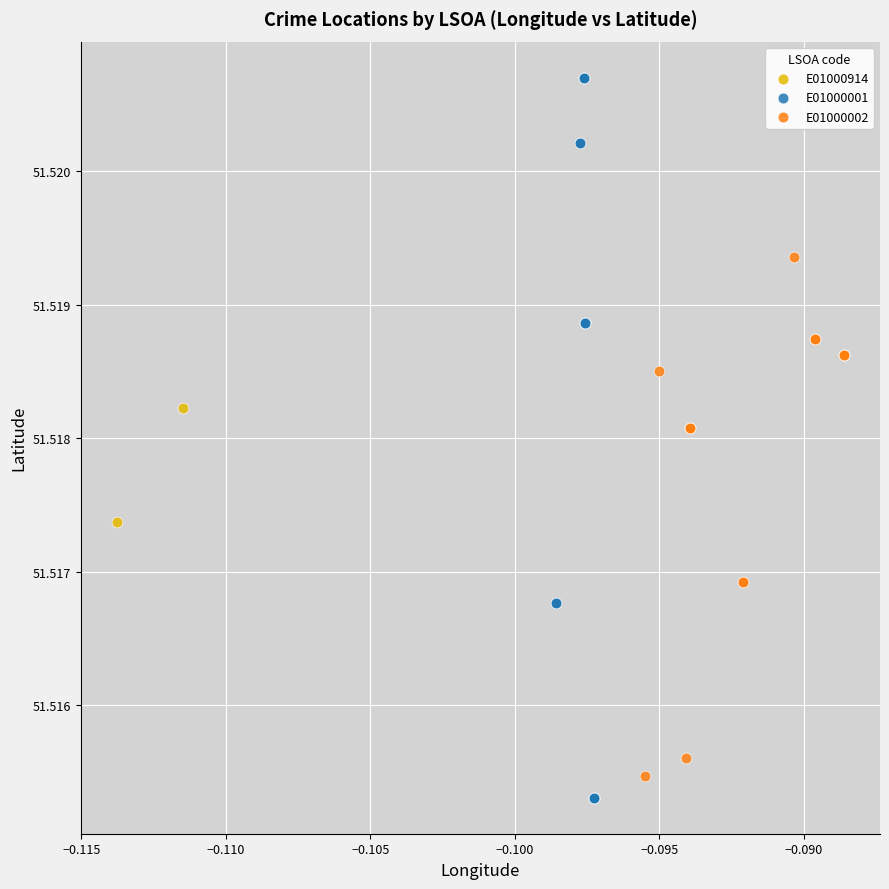

What are all the series names shown in the legend?

E01000914, E01000001, E01000002